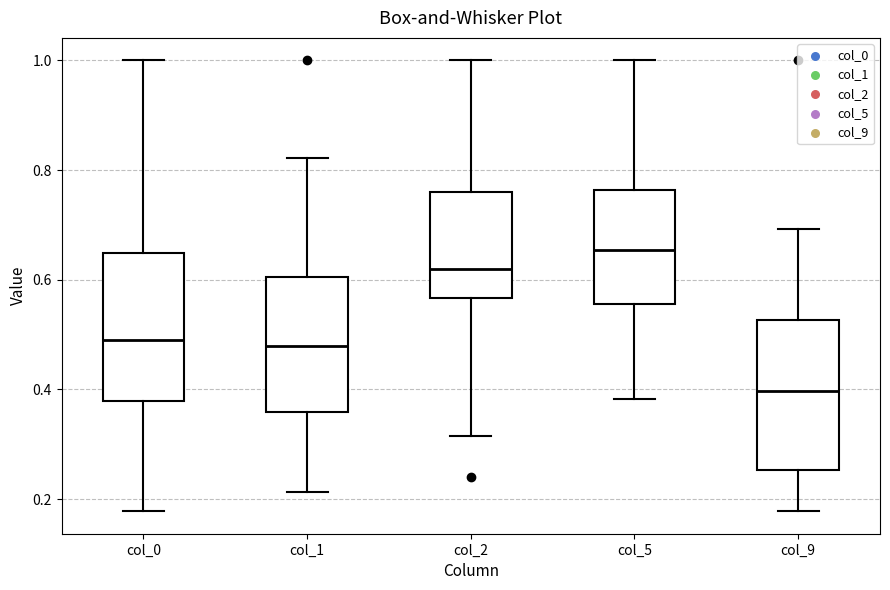

Reading left to right, transcribe this box plot: for each box, give where its median line is, the range the box spans, and where its two whiskers end, as read against the y-axis. The values are not printed on the chart, so give them approximately, as read against the axis.

col_0: median 0.50, box 0.38 to 0.64, whiskers 0.18 to 1.00
col_1: median 0.48, box 0.36 to 0.60, whiskers 0.22 to 0.82
col_2: median 0.62, box 0.56 to 0.76, whiskers 0.32 to 1.00
col_5: median 0.66, box 0.56 to 0.76, whiskers 0.38 to 1.00
col_9: median 0.40, box 0.26 to 0.52, whiskers 0.18 to 0.70